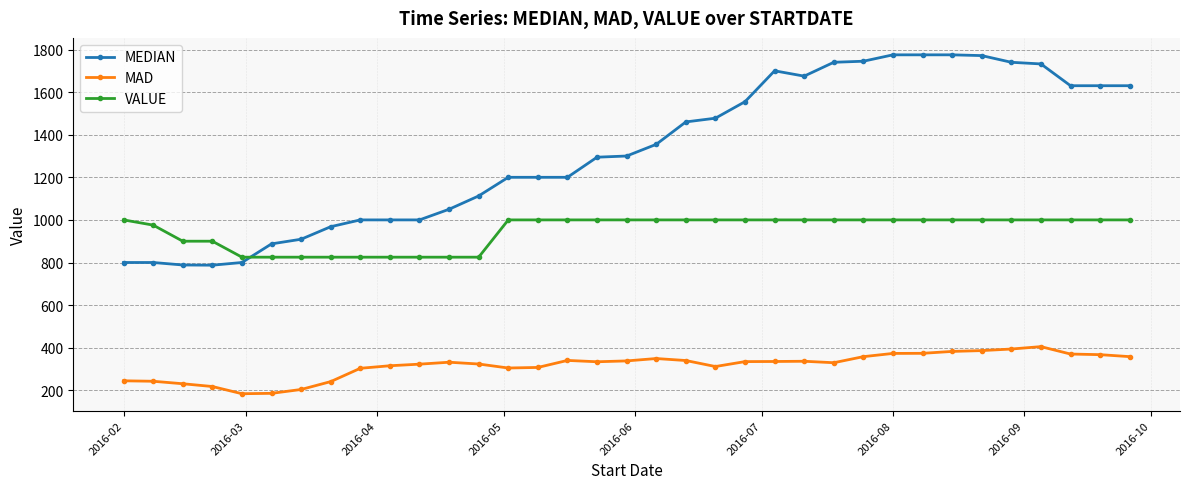

Rank the series by their maximum value, from highest to lowest.

MEDIAN, VALUE, MAD